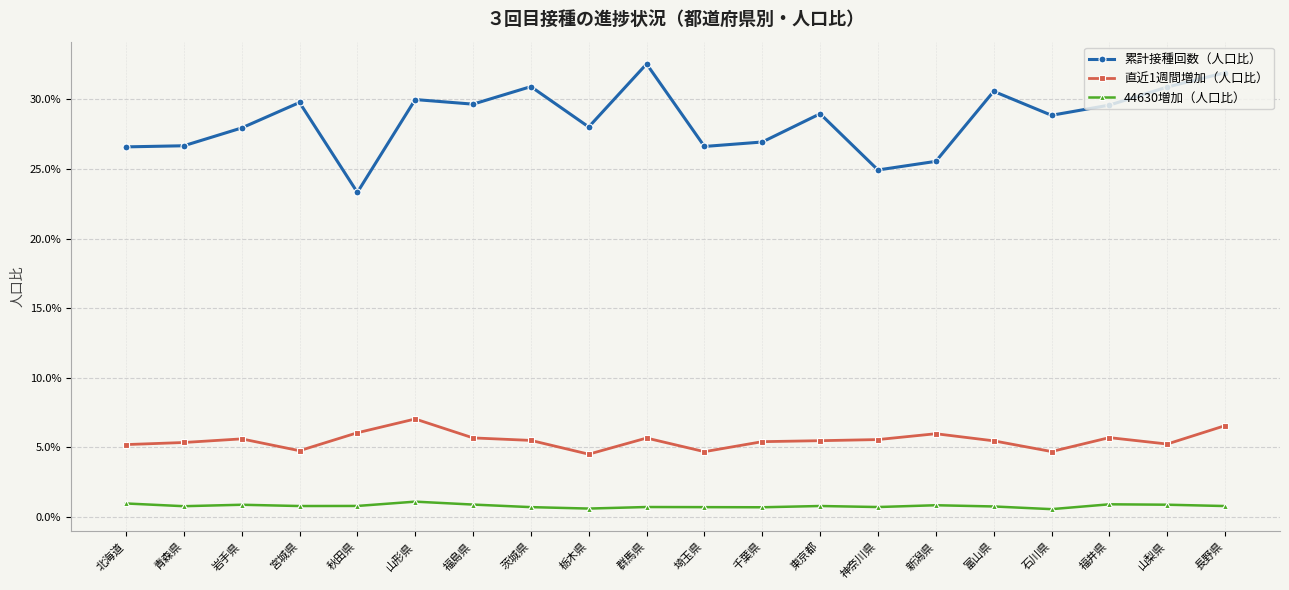

How many 直近1週間増加（人口比） values are between 0 and 1?

20